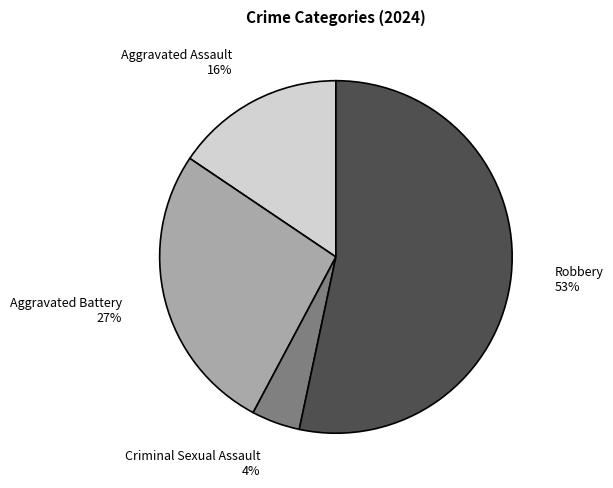

How many segments does this pie chart have?

4